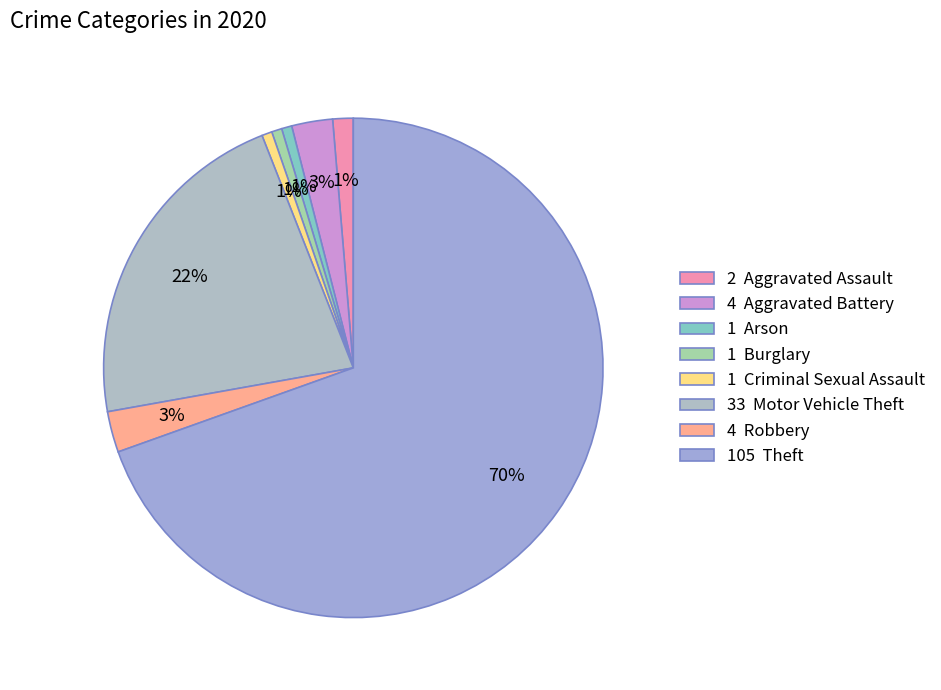

To the nearest percent, what is the average slice percentage?

12%